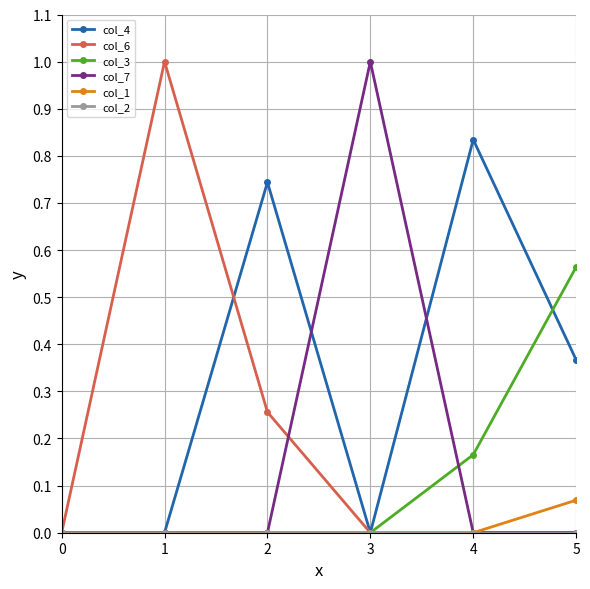

Is it true that col_6 equals 0.0 at 0?

True